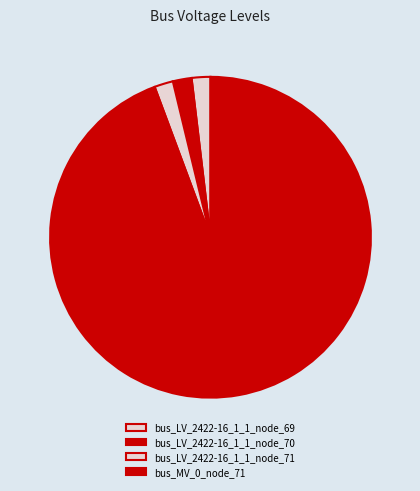

Rank the categories by value from highest to lowest.

bus_MV_0_node_71, bus_LV_2422-16_1_1_node_69, bus_LV_2422-16_1_1_node_70, bus_LV_2422-16_1_1_node_71